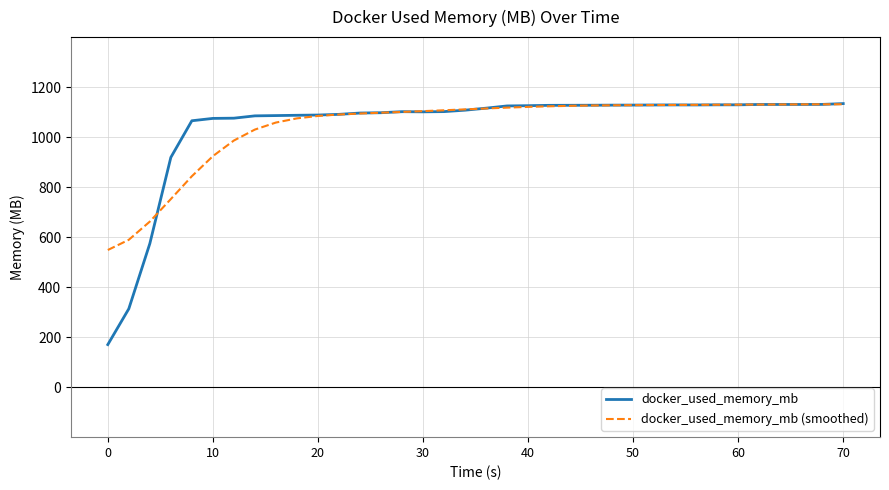

True or false: docker_used_memory_mb (smoothed) and docker_used_memory_mb intersect in this chart.

True